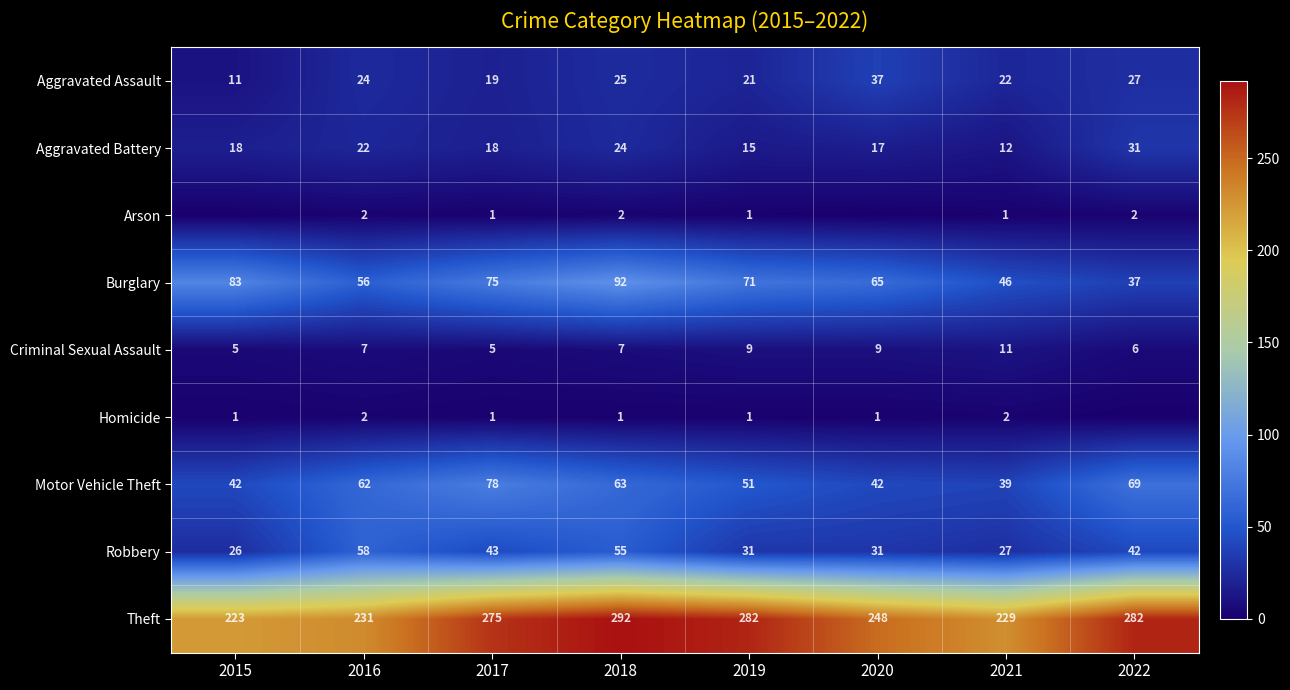

The Aggravated Assault series shows 37 at 2020. True or false?

True